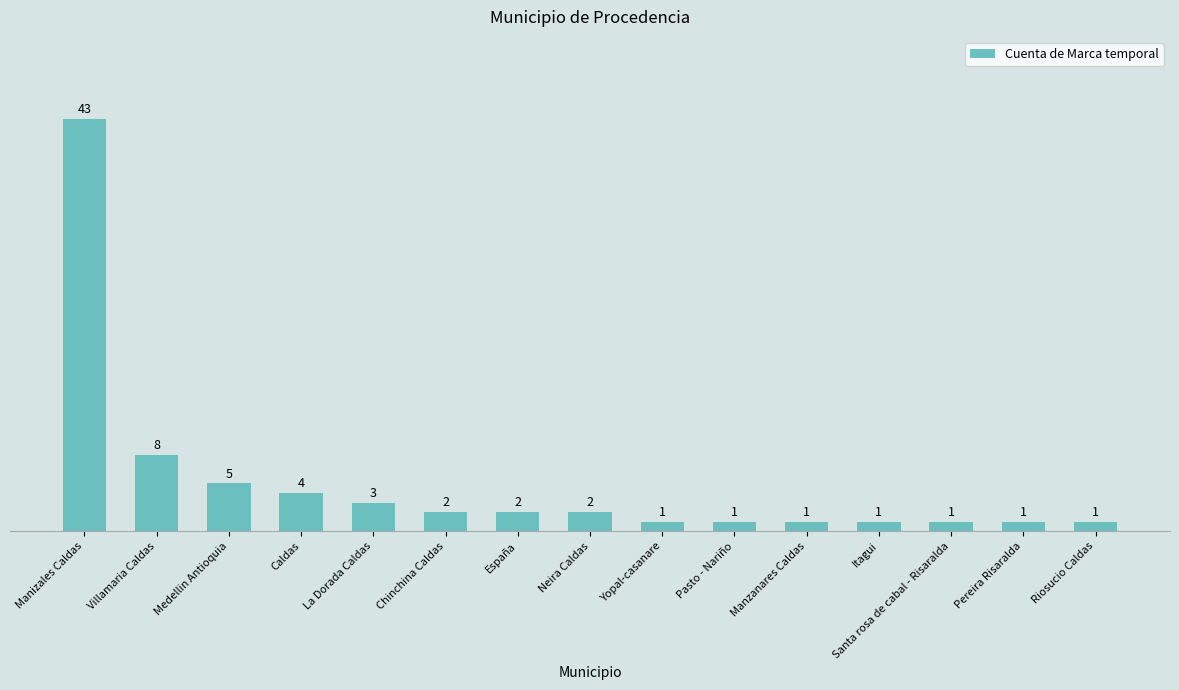

What is the change in value from Caldas to Pereira Risaralda?

-3